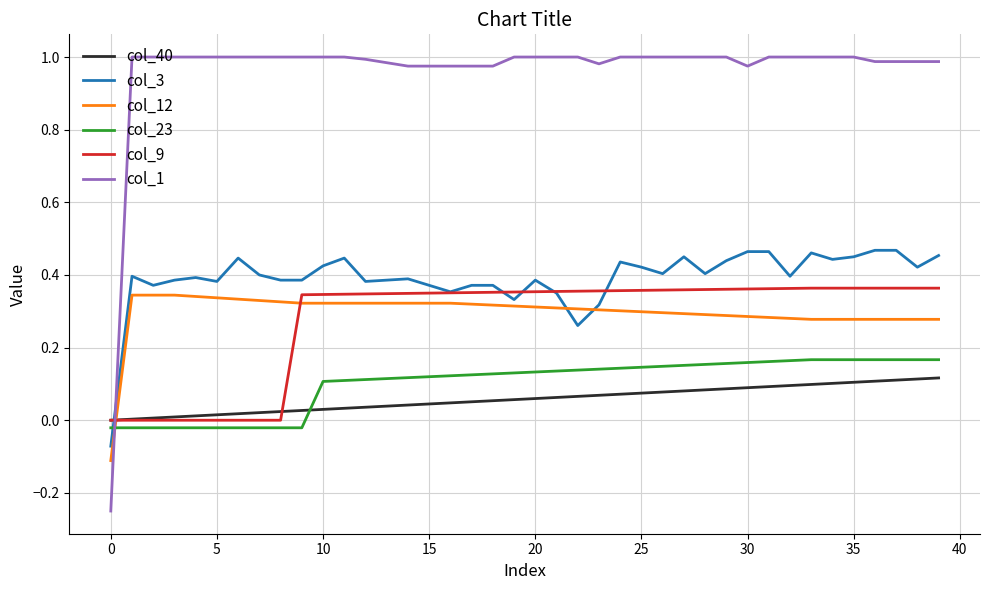

Which series has the widest spread of values?

col_1